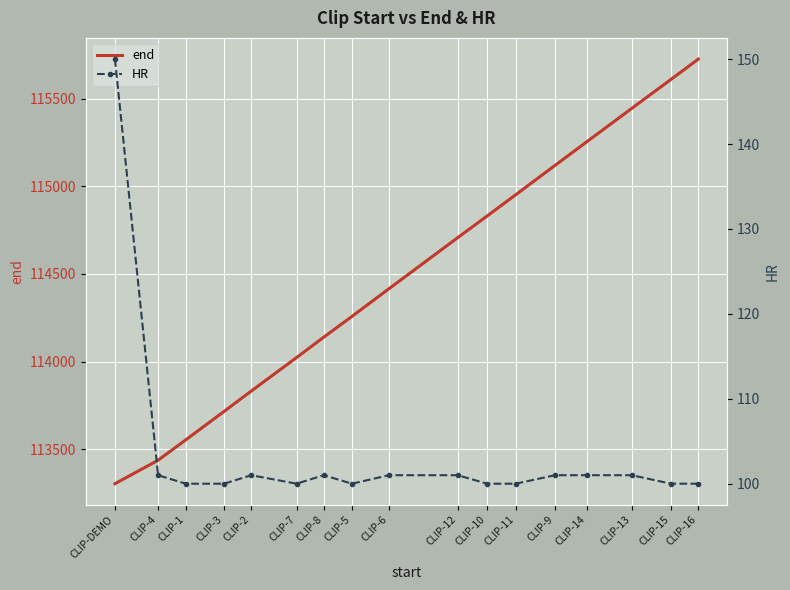

True or false: end and HR intersect in this chart.

False